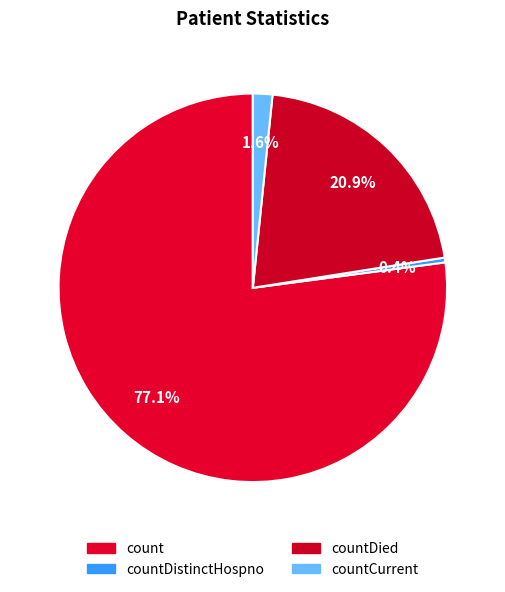

True or false: countDied accounts for 27% of the total.

False